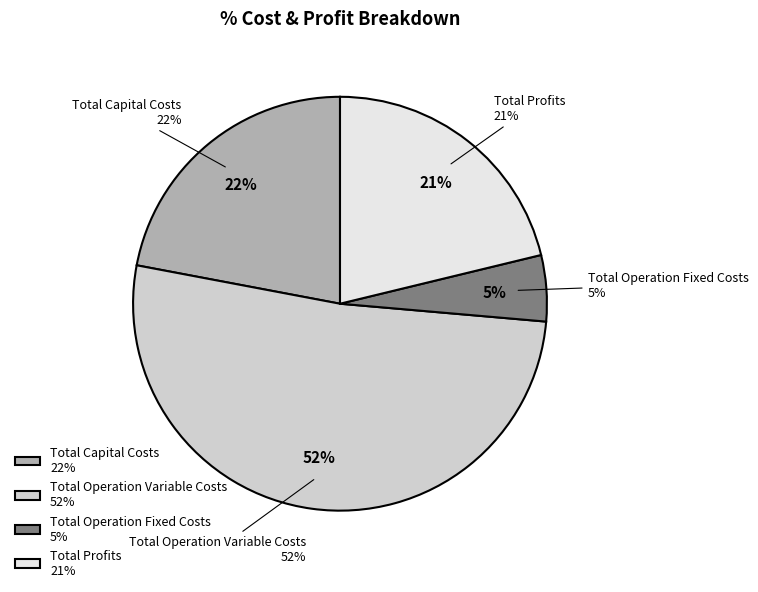

Count the number of slices in the pie.

4